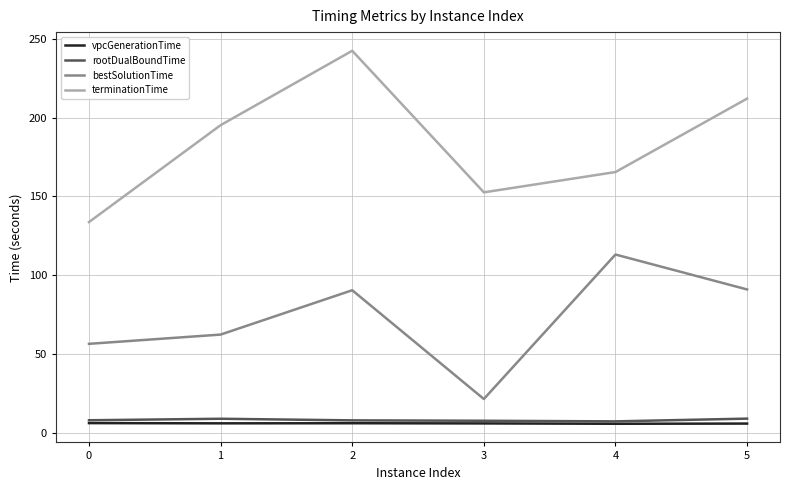

At which category is the sum across all series the highest?

2